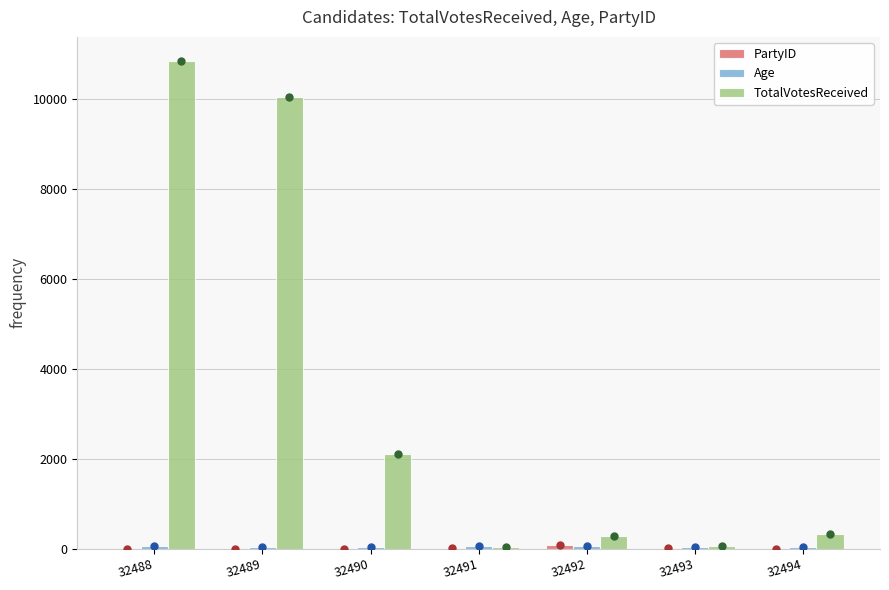

Is it true that TotalVotesReceived equals 10033 at 32489?

True